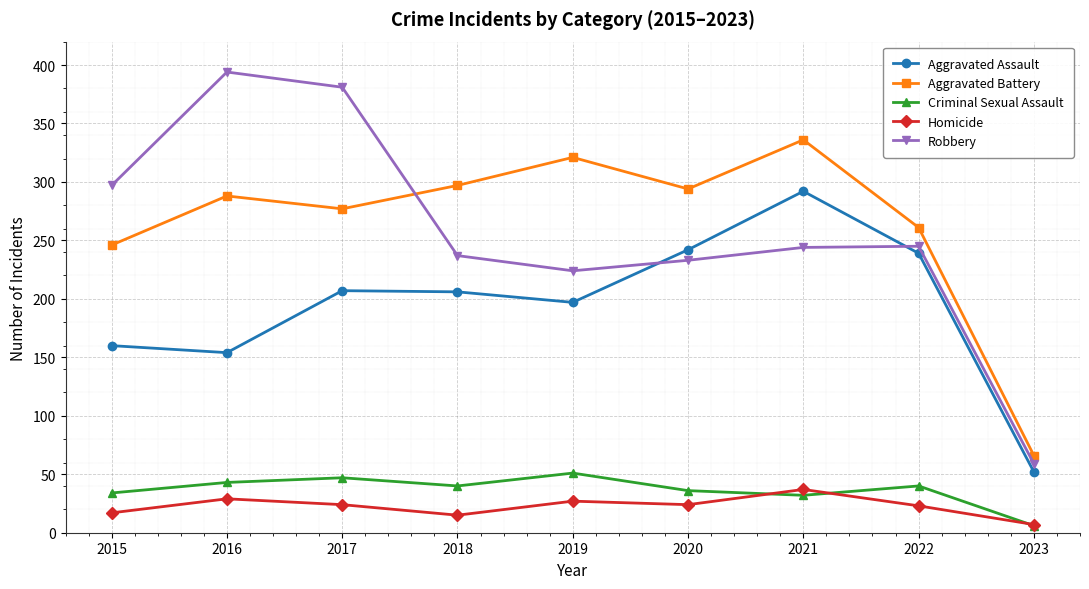

Is the value of Aggravated Assault at 2015 greater than the value of Criminal Sexual Assault at 2020?

Yes